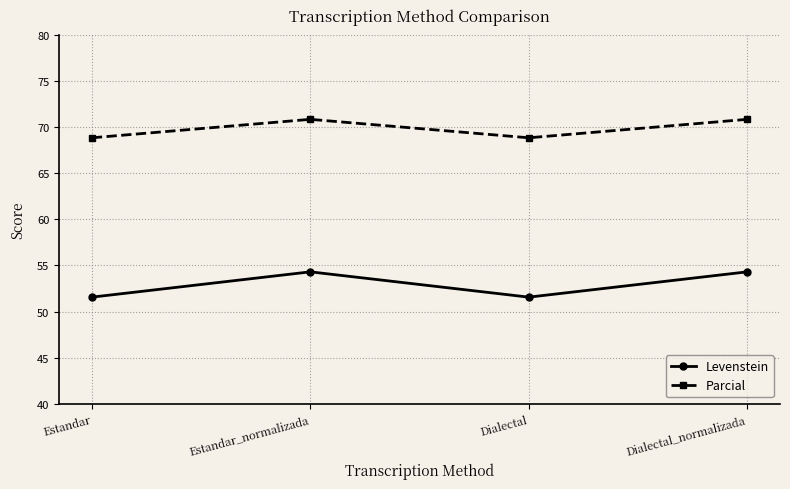

What is the value of the Levenstein point at the 1st from the left?

51.6